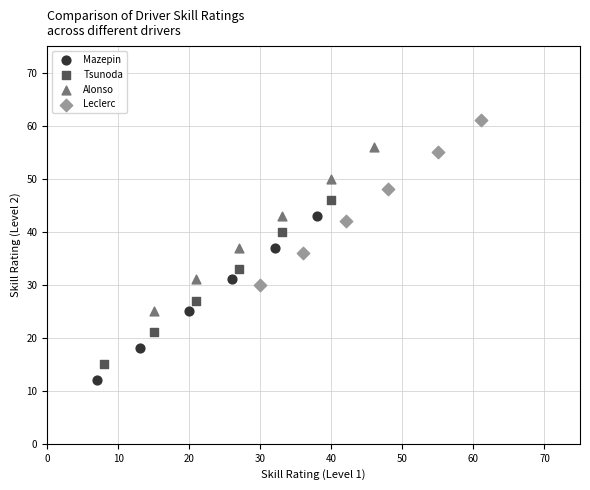

Which series reaches the minimum Y coordinate?

Mazepin